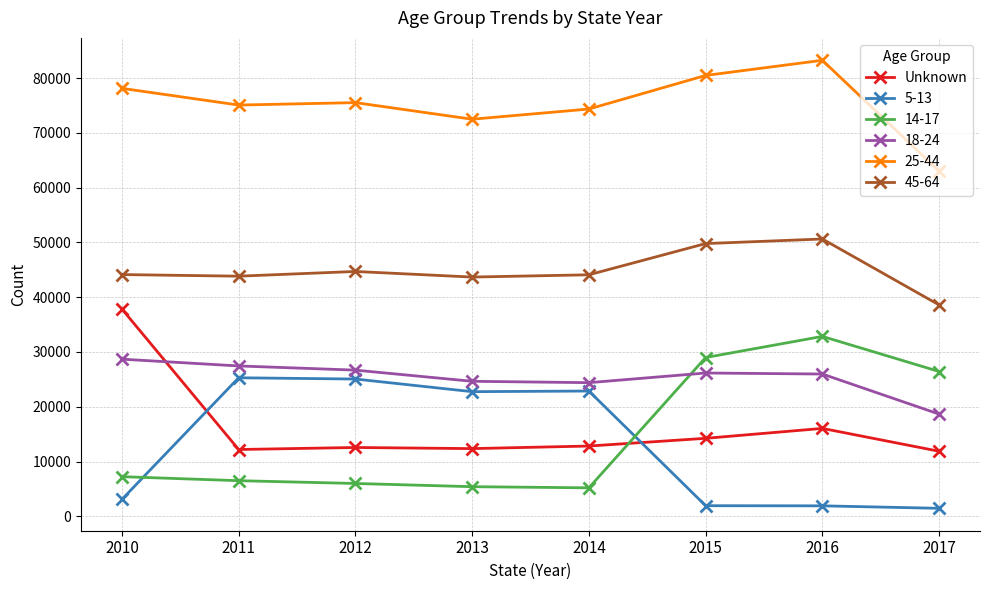

How many intersections are there between 14-17 and 5-13?

2